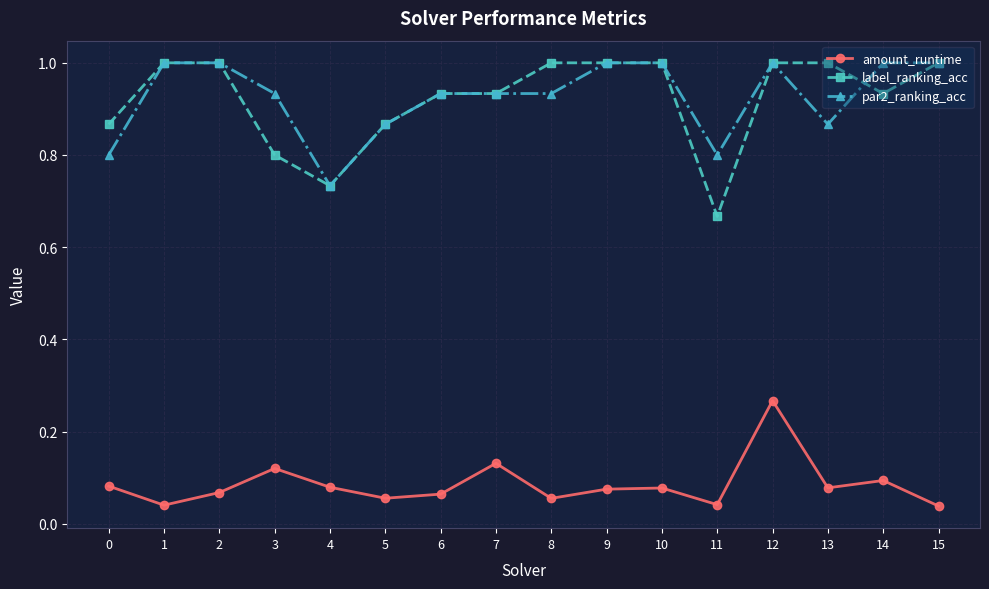

Where is label_ranking_acc nearest to the value 0?

11